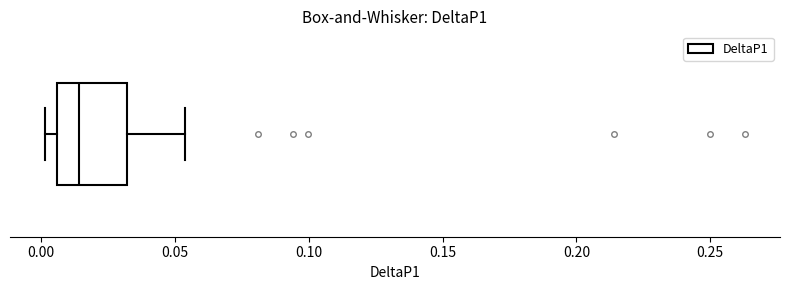

Transcribe this box plot: give where the median line is, the range the box spans, and where the two whiskers end, as read against the x-axis. The values are not printed on the chart, so give them approximately, as read against the axis.

median 0.015, box 0.005 to 0.030, whiskers 0.000 to 0.055